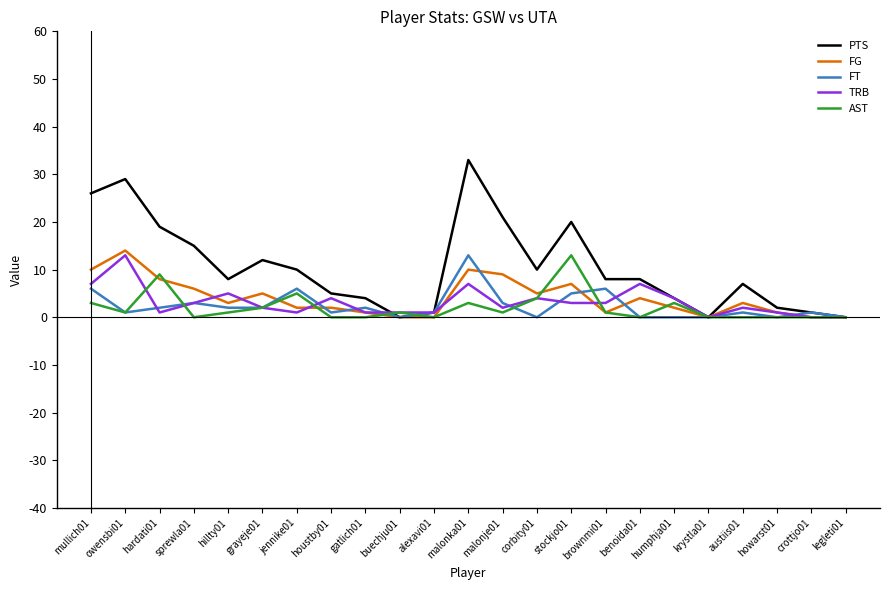

Which series has the largest range (max minus min)?

PTS